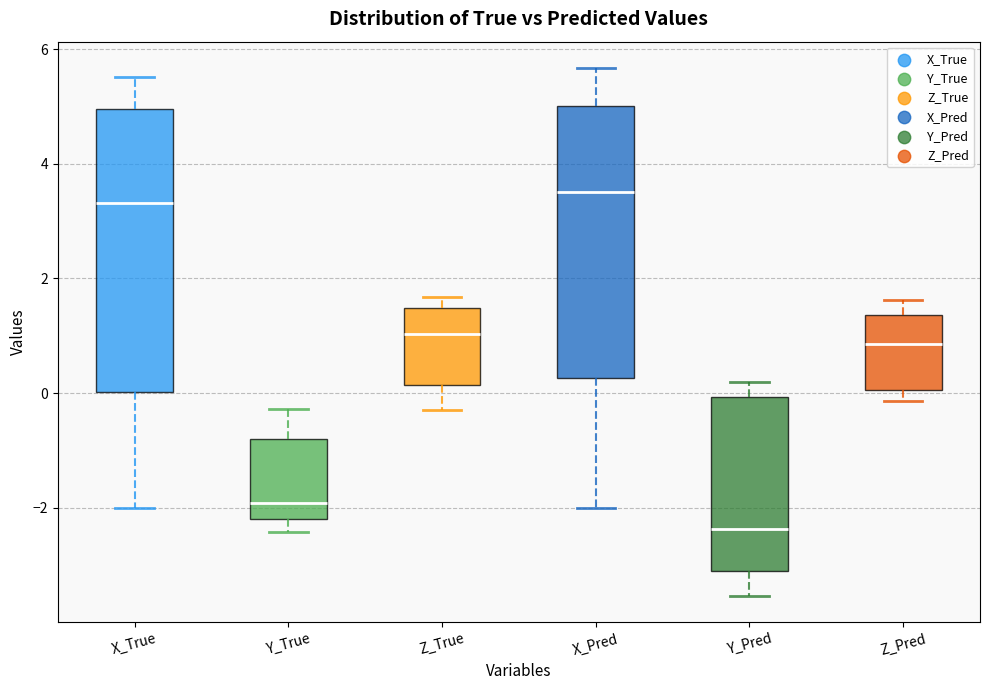

Which box has the lowest median line?

Y_Pred